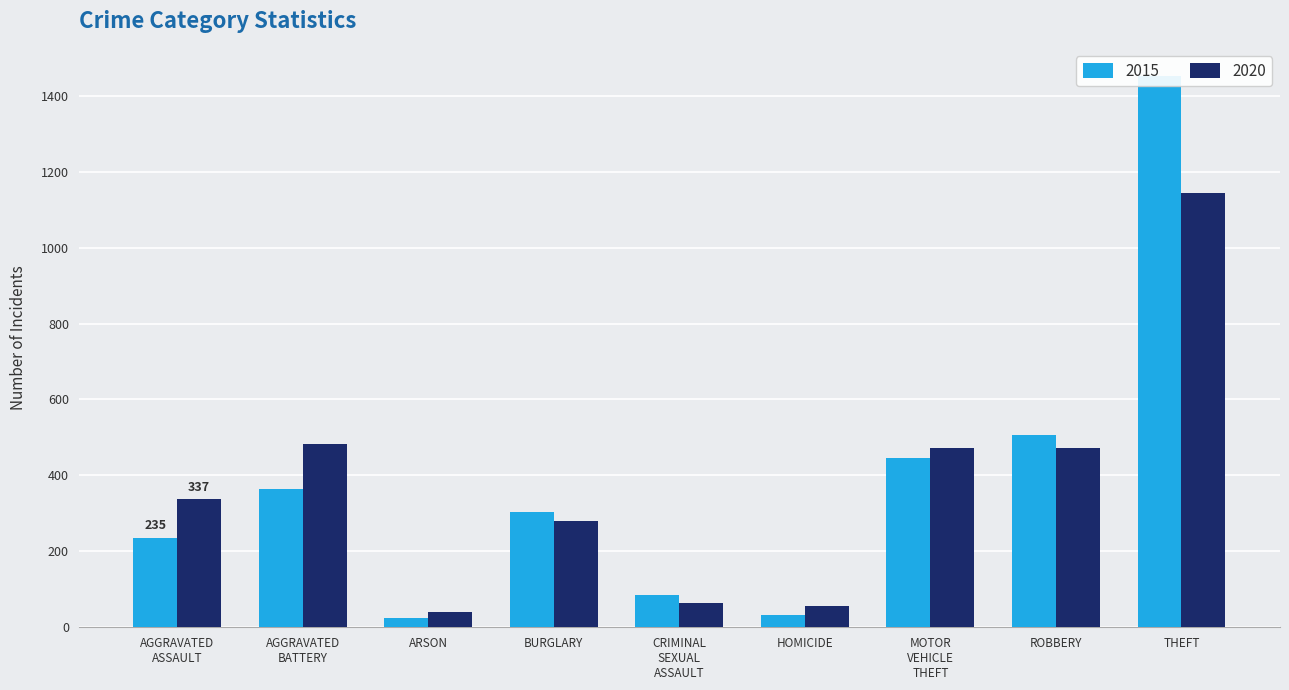

What is the minimum value for 2020?

41